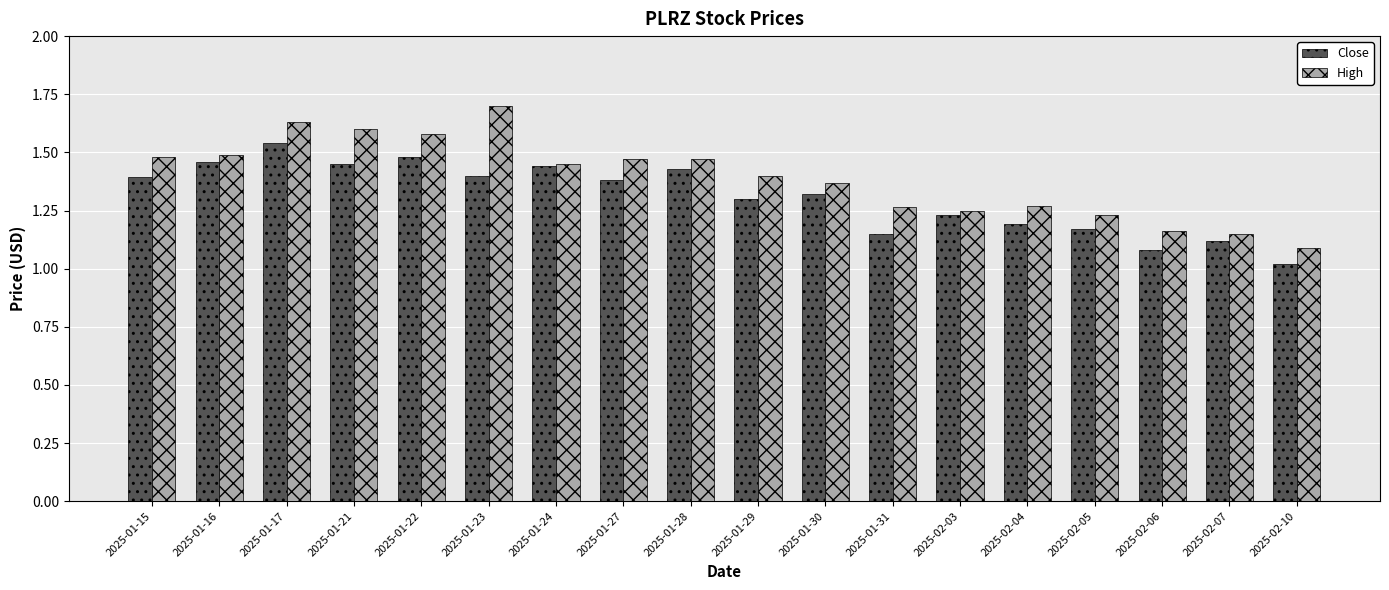

At which category is the sum across all series the highest?

2025-01-17